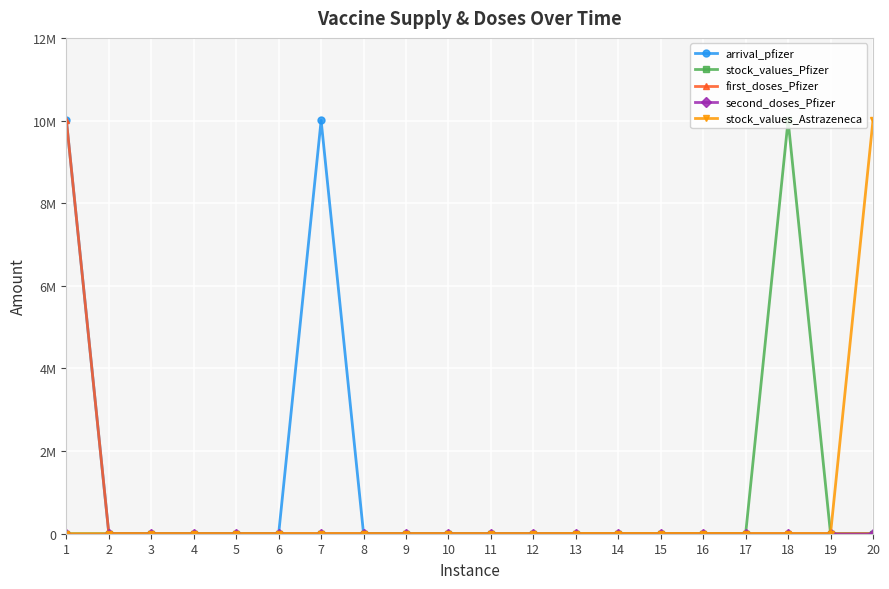

What is the difference between the second highest and minimum values in the arrival_pfizer series?

10001503